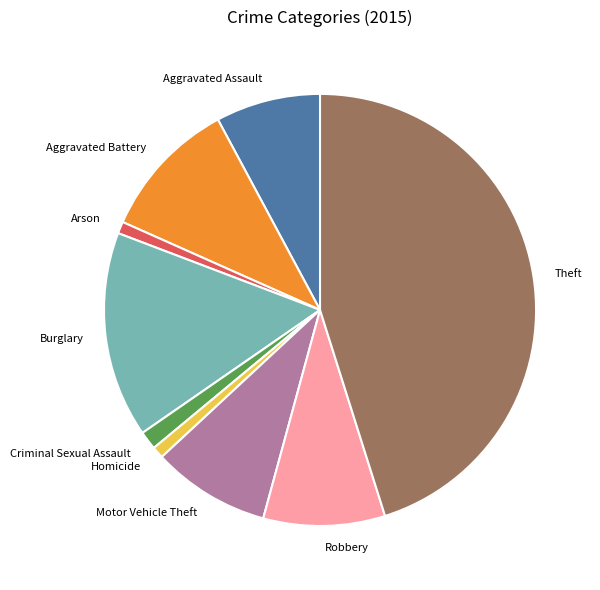

What is the largest slice in the pie chart?

Theft